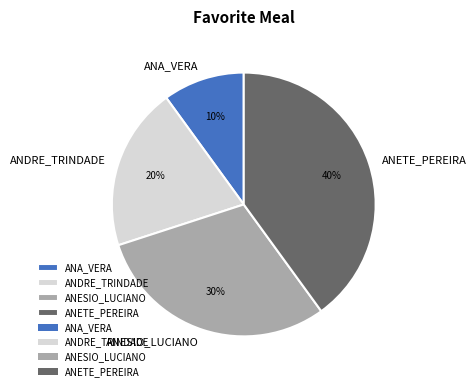

Is the sum of ANETE_PEREIRA and ANESIO_LUCIANO greater than half?

Yes